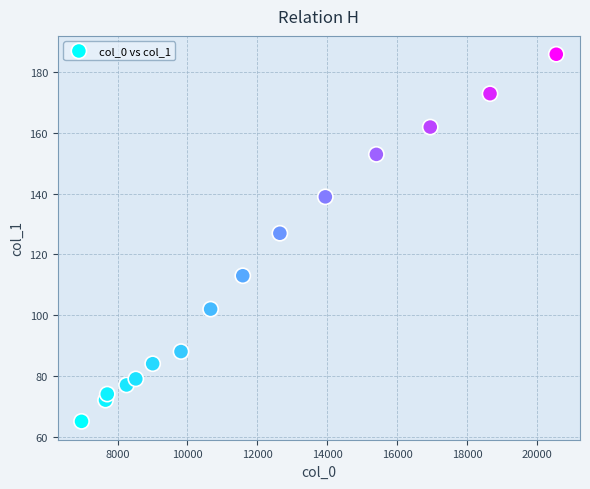

What Y value in the scatter plot is closest to 125?

127